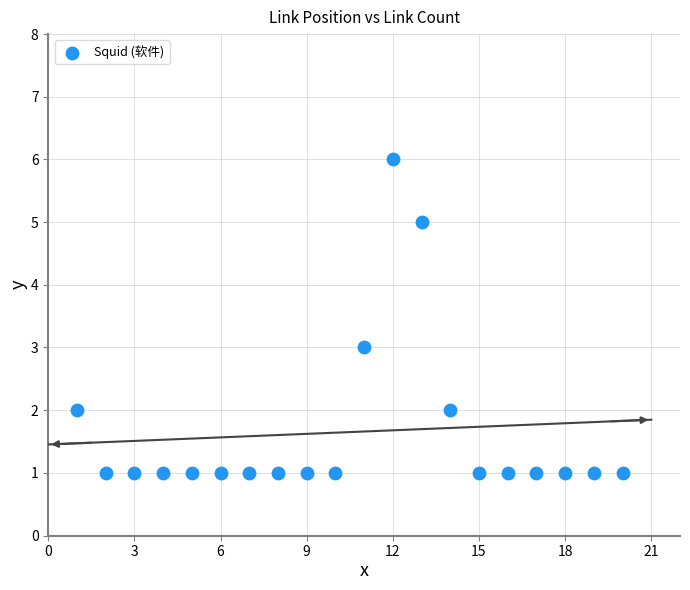

What is the range of X values (max minus min)?

19